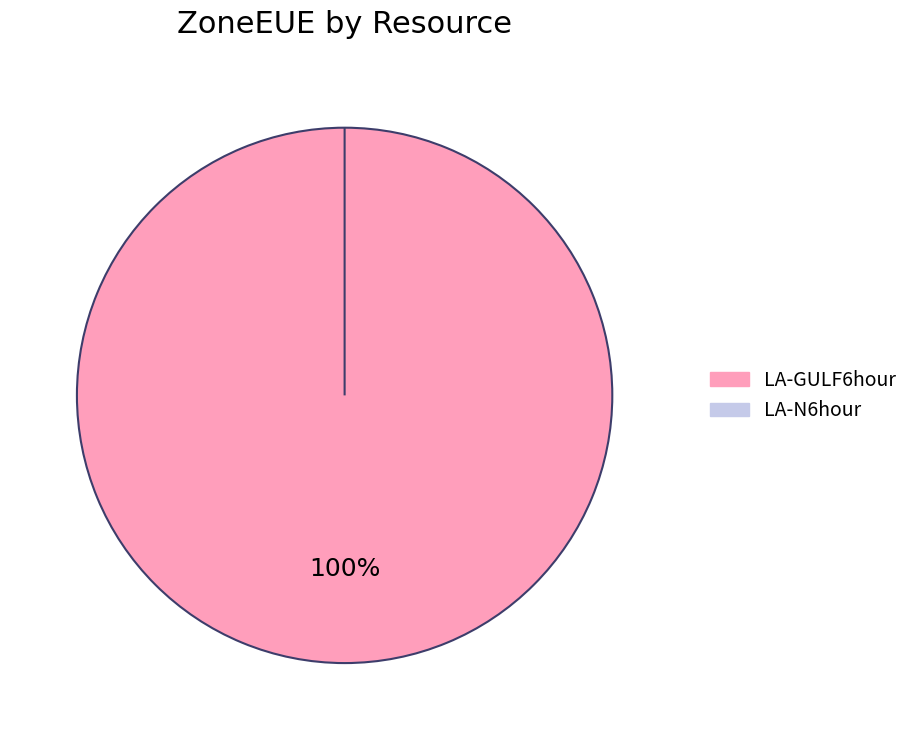

Which category has the biggest portion of the pie?

LA-GULF6hour